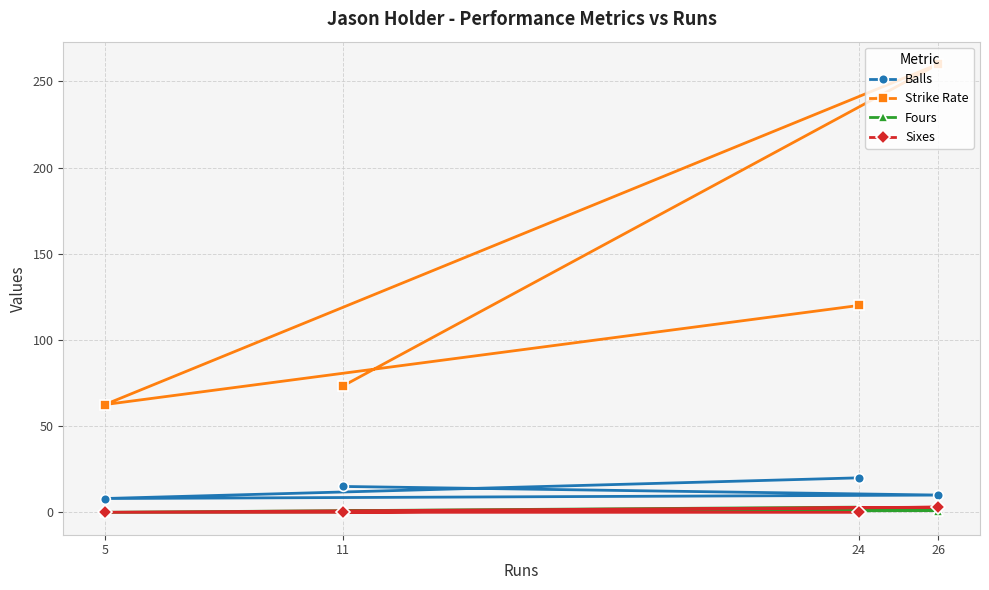

The value of Fours at 24 is 1.3. True or false?

False